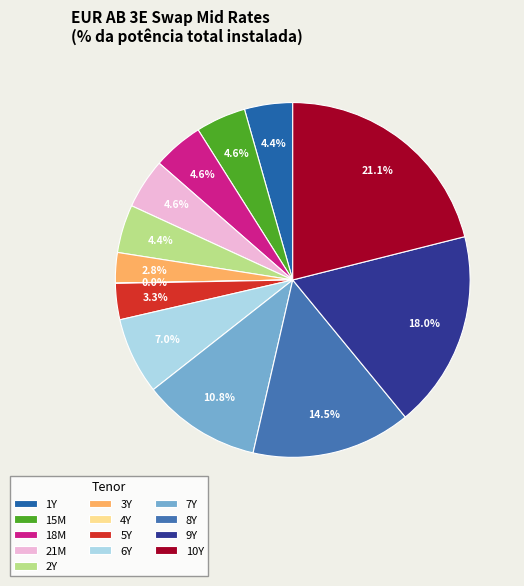

How much of the chart is everything except 6Y?

93.0%